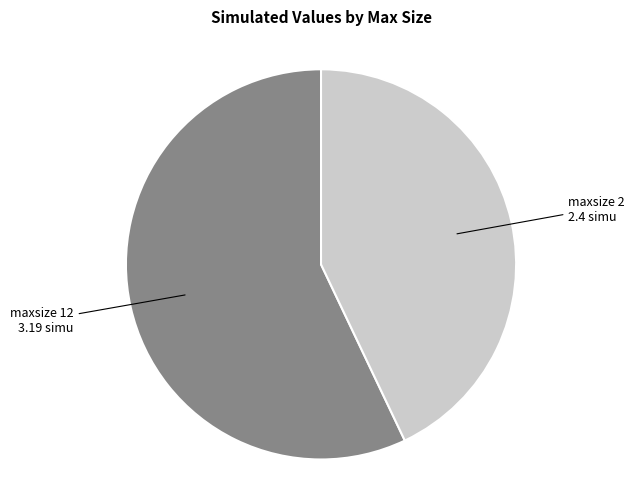

Is there any slice that represents more than half of the pie?

Yes